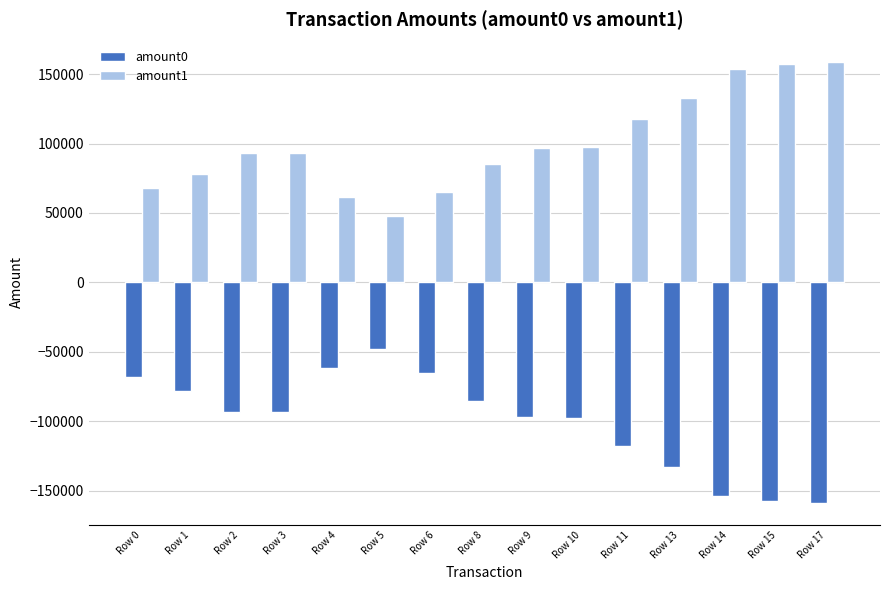

What is the sum of the amount1 values at Row 2 and Row 13?

226232.8